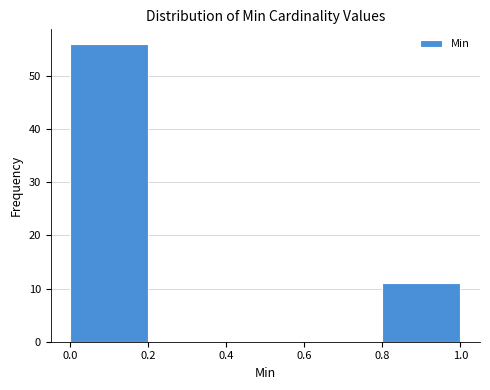

Over which range of the x-axis is the bar tallest?

0.0 to 0.2